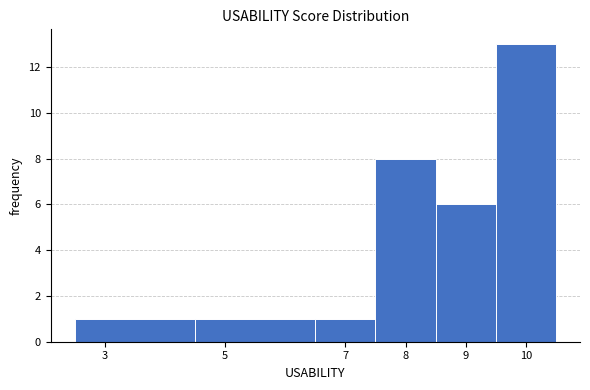

Reading left to right, transcribe this chart: for each bar, give the range it covers on the x-axis and its height. The values are not printed on the chart, so give them approximately, as read against the axis.

2.5 to 4.5: 1
4.5 to 6.5: 1
6.5 to 7.5: 1
7.5 to 8.5: 8
8.5 to 9.5: 6
9.5 to 10.5: 13